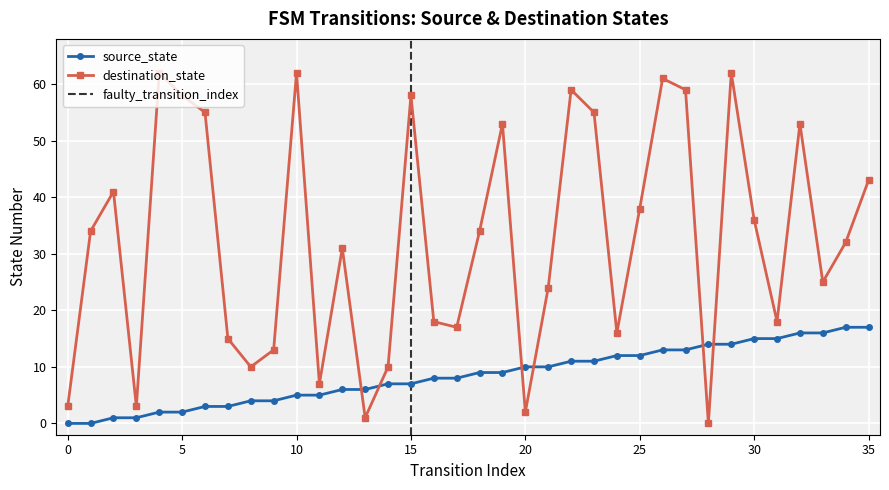

What are all the series names shown in the legend?

source_state, destination_state